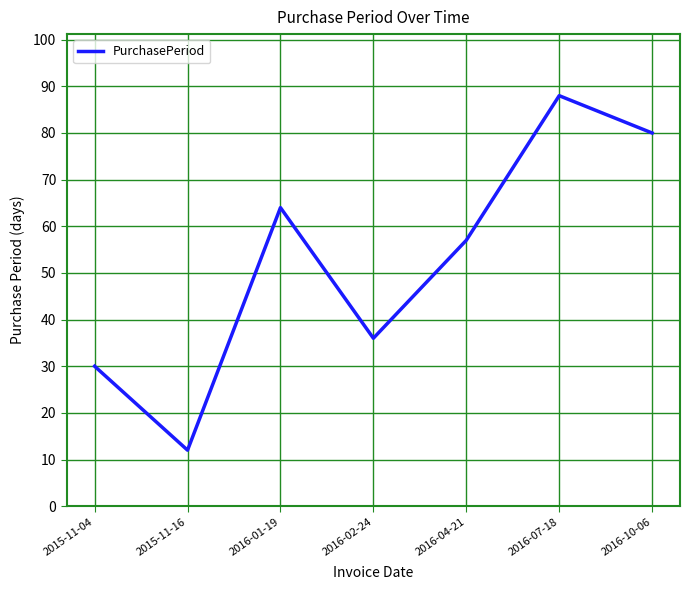

Count the number of categories in the chart.

7